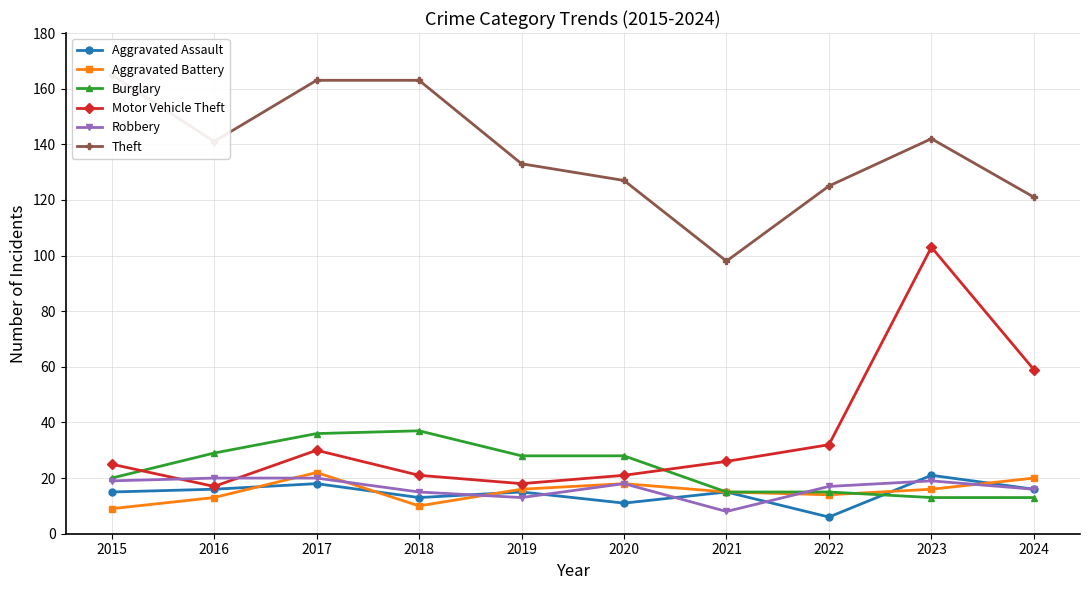

Which series has the widest spread of values?

Motor Vehicle Theft